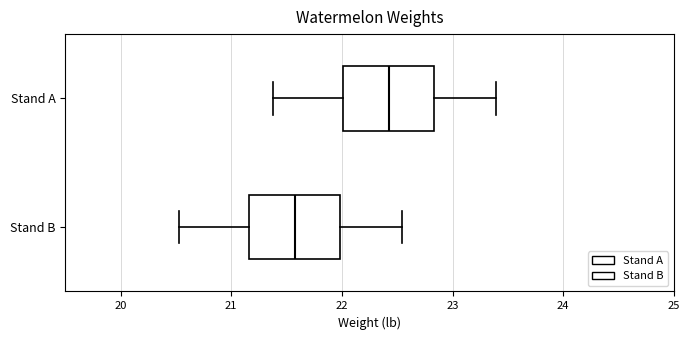

Which box has the furthest to the right median line?

Stand A